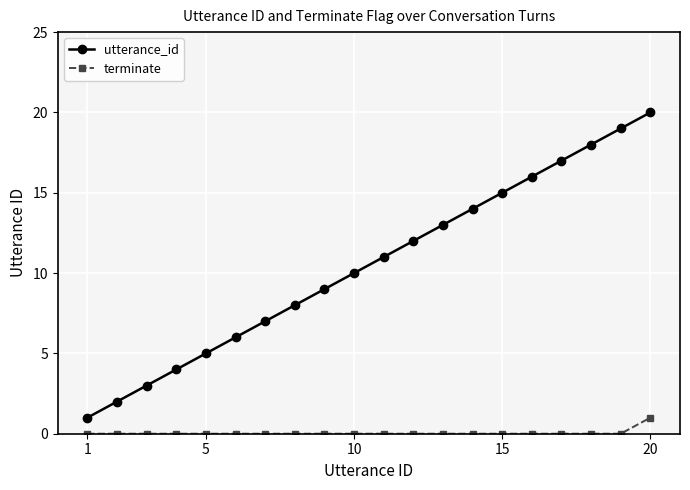

Which series has the largest range (max minus min)?

utterance_id